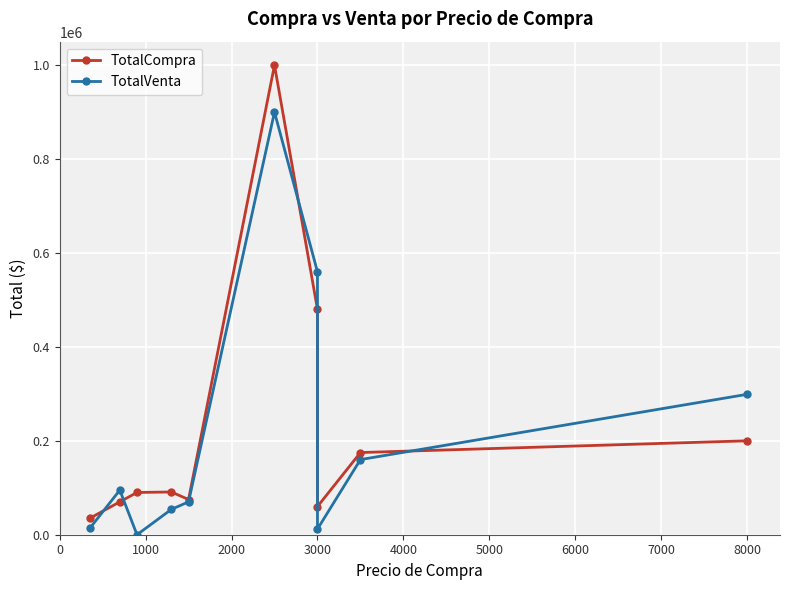

Is the value of TotalCompra at 3000 greater than the value of TotalVenta at 7000?

Yes